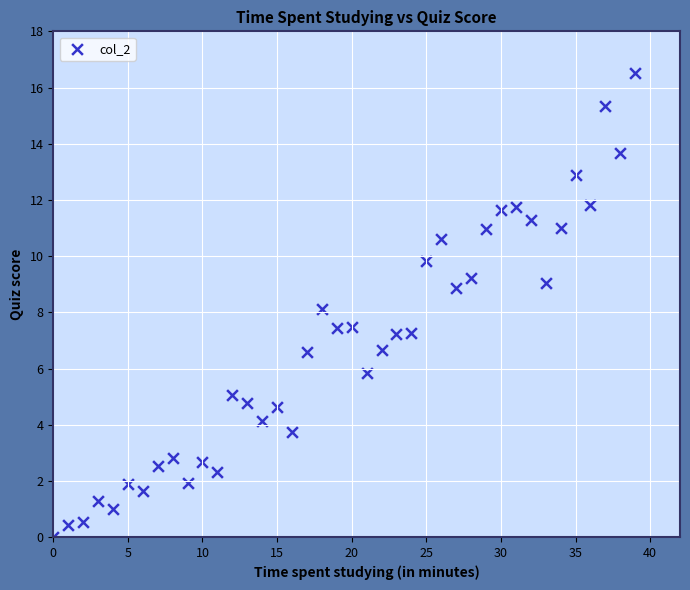

What is the range of Y values (max minus min)?

16.5